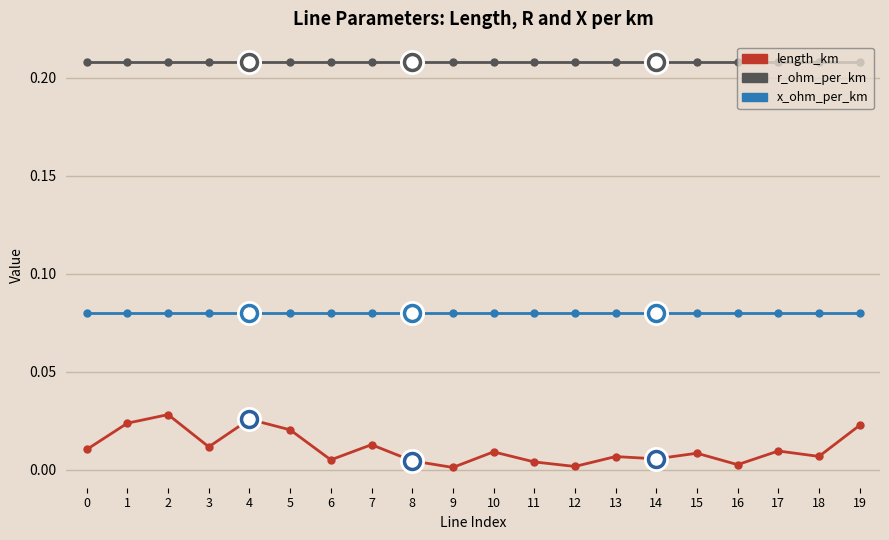

List the series in order of their peak value, highest first.

r_ohm_per_km, x_ohm_per_km, length_km